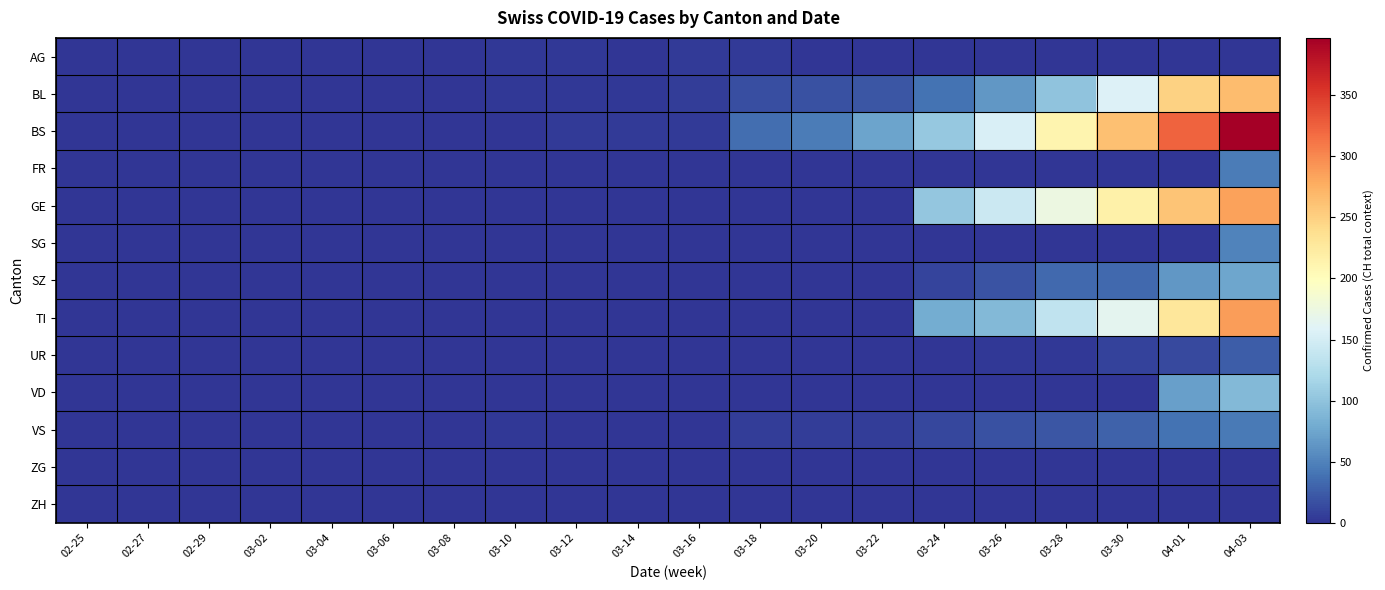

List the series in order of their peak value, lowest first.

ZG, ZH, AG, UR, VS, FR, SG, SZ, VD, BL, GE, TI, BS